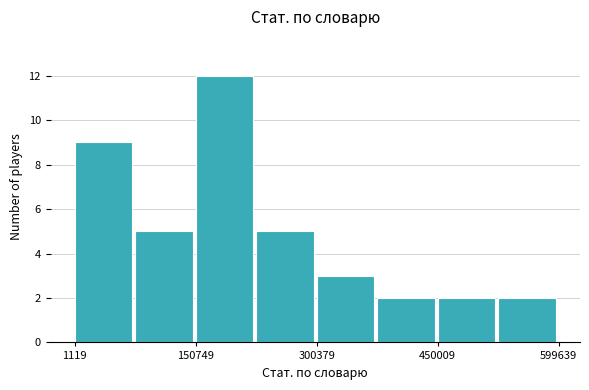

Around what value on the x-axis is the tallest bar? Give the approximate position of its centre, as read against the axis.

180000